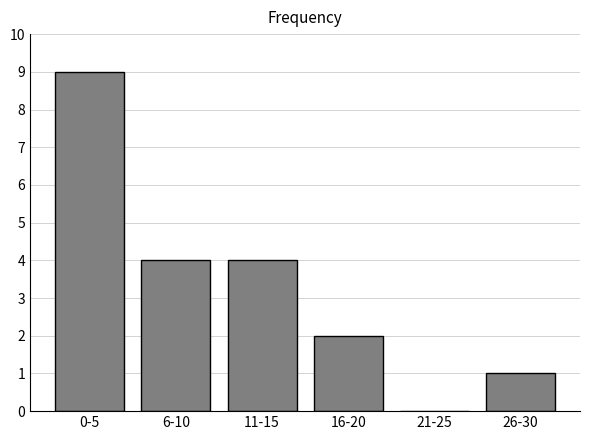

Reading left to right, list all the values displayed in this chart.

0-5=9	6-10=4	11-15=4	16-20=2	21-25=0	26-30=1